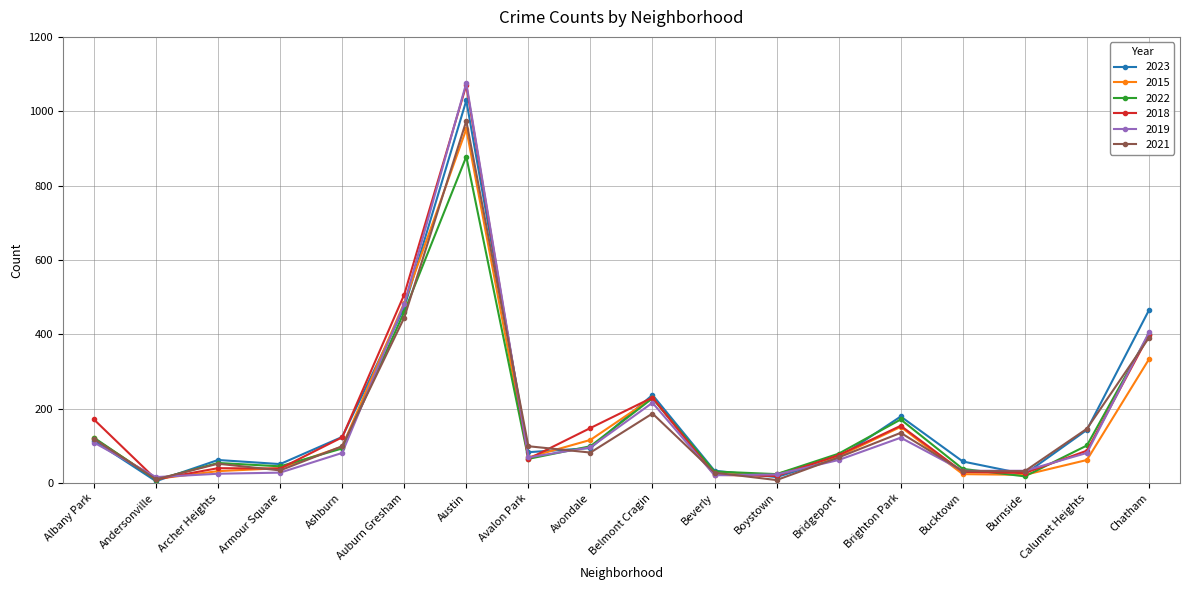

What is the spread (max minus min) of values at Chatham?

132